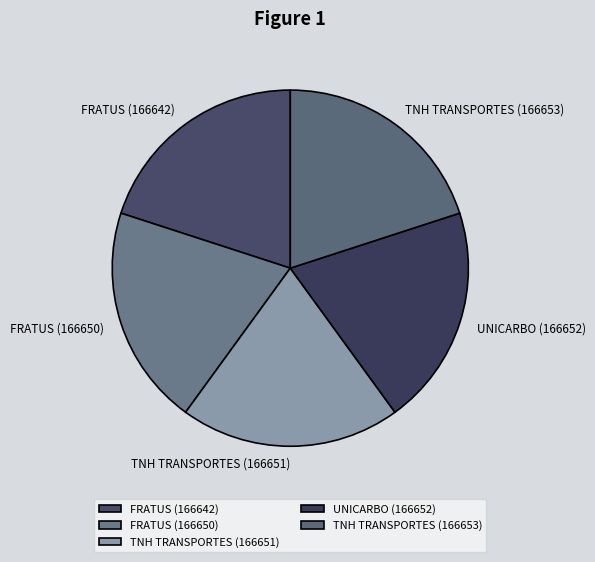

Do TNH TRANSPORTES (166651) and UNICARBO (166652) together represent more than half of the pie?

No